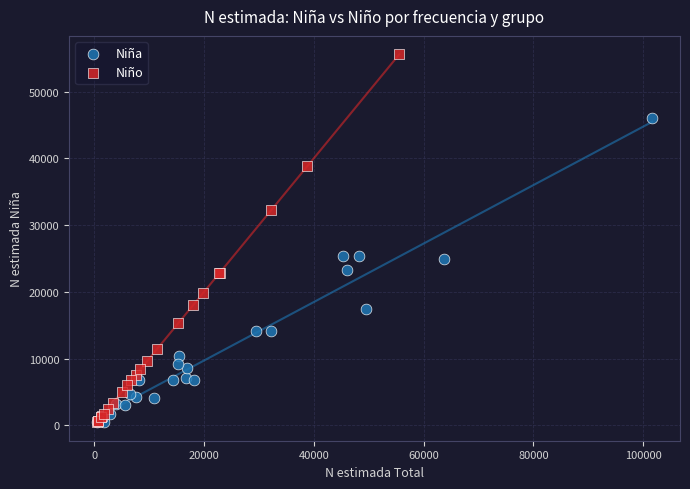

Which series reaches the maximum Y coordinate?

Niño